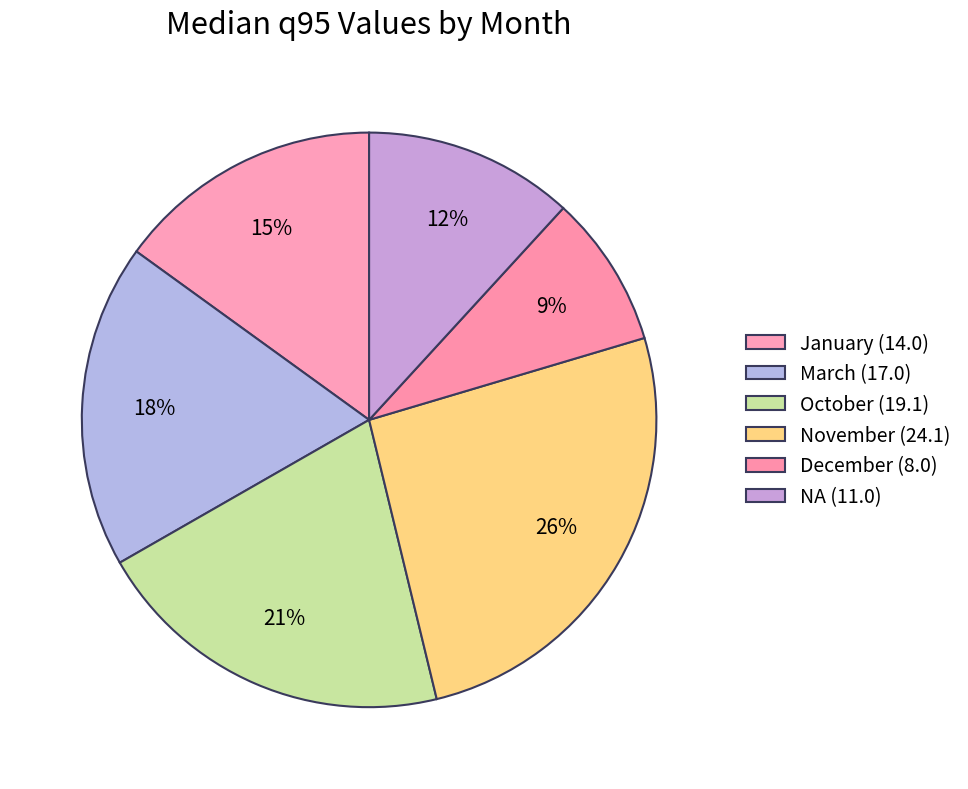

How many segments does this pie chart have?

6